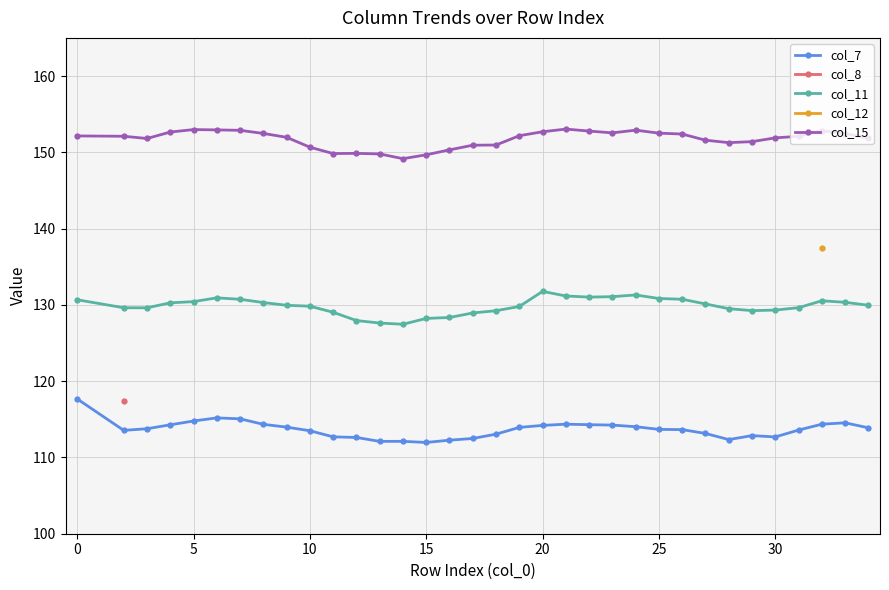

True or false: col_15 has more than 0 points higher than both neighbors.

True